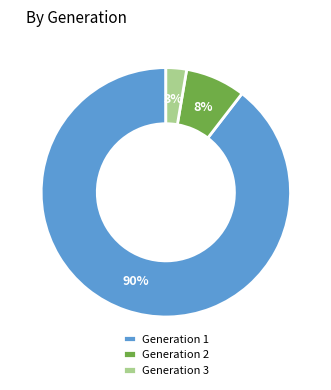

Rank the categories by value from lowest to highest.

Generation 3, Generation 2, Generation 1